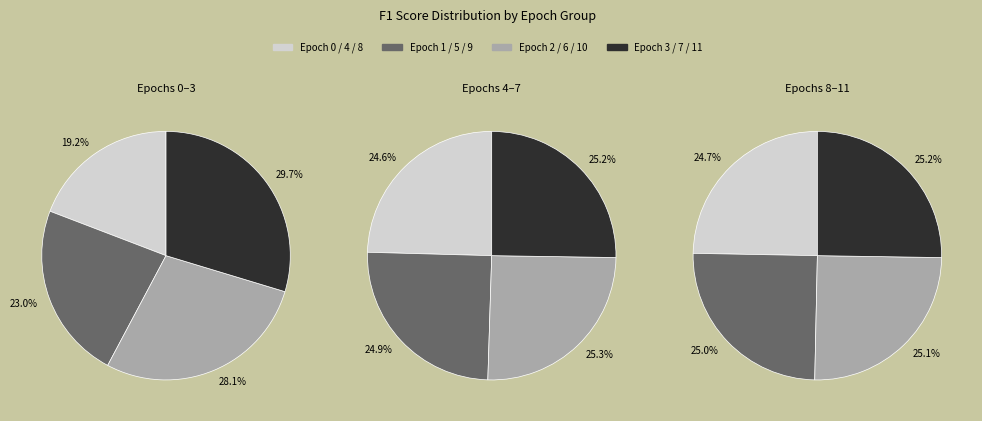

Is 9 the majority of the pie?

No